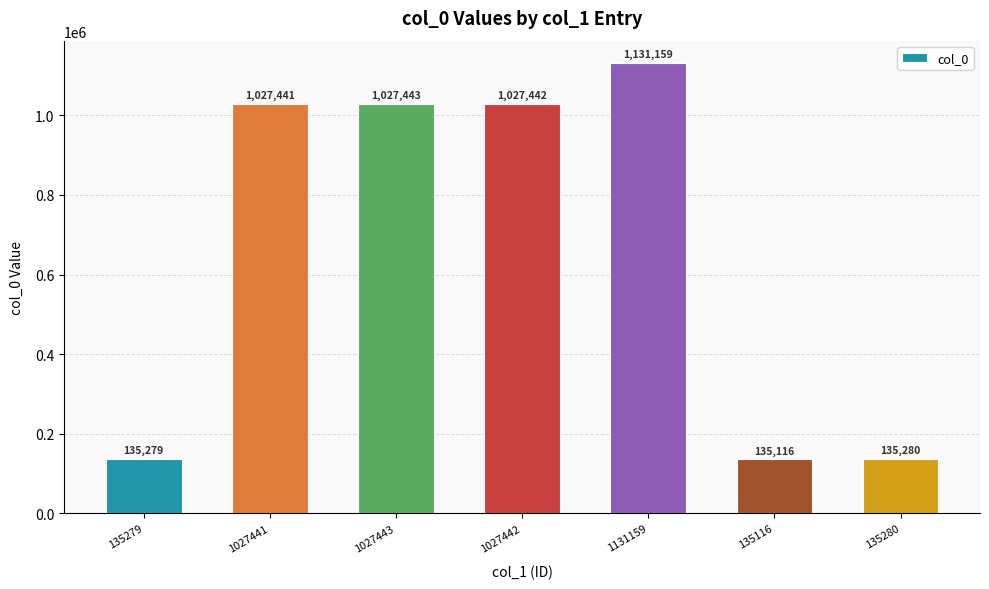

The chart shows a value of 685218 at 1027443. True or false?

False